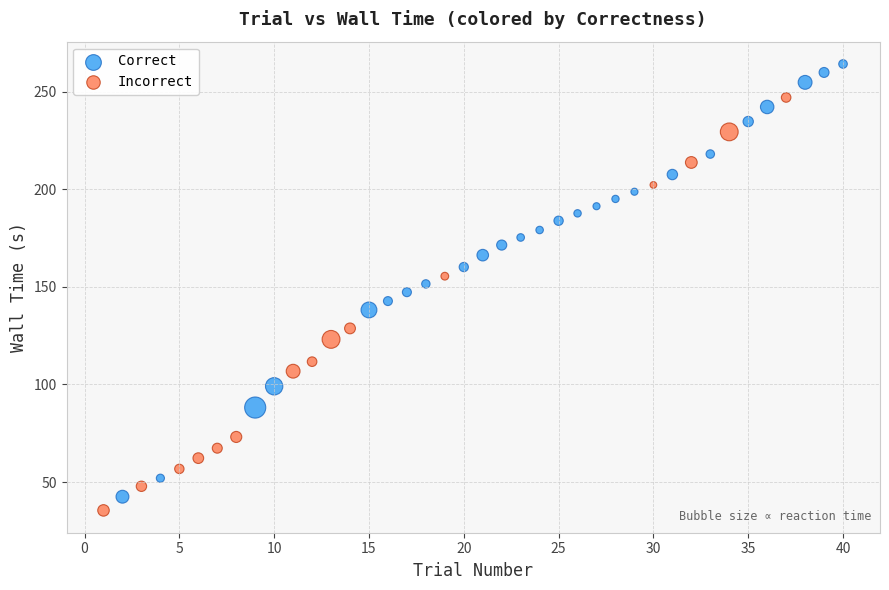

Which series contains the lowest Y value?

Incorrect